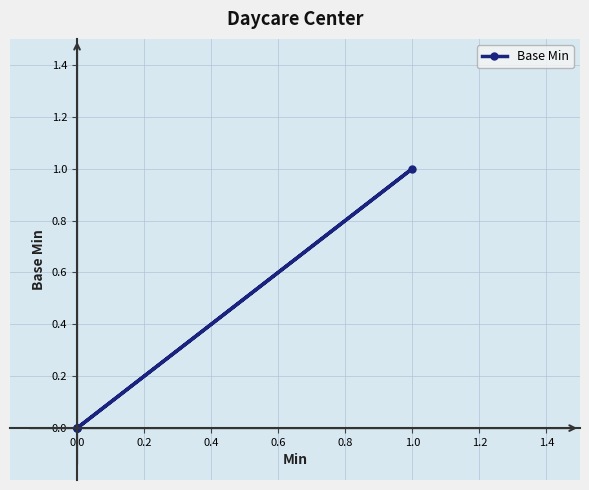

How many data points does each series have?

5